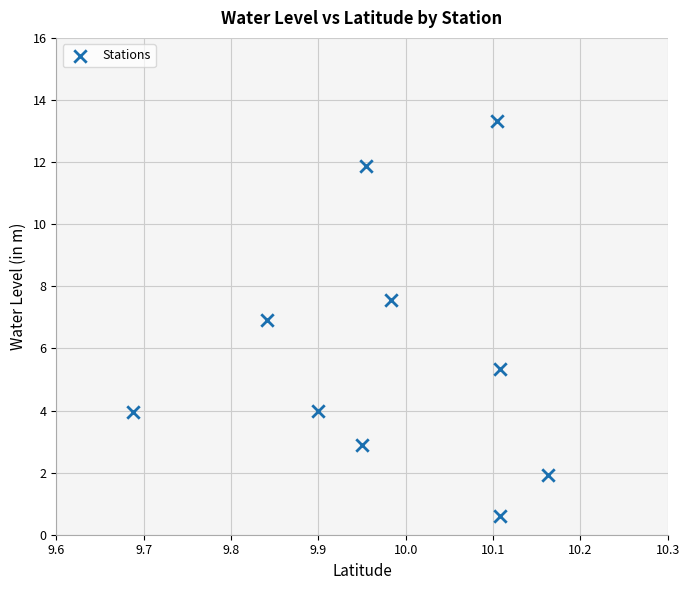

What is the range of X values (max minus min)?

0.5